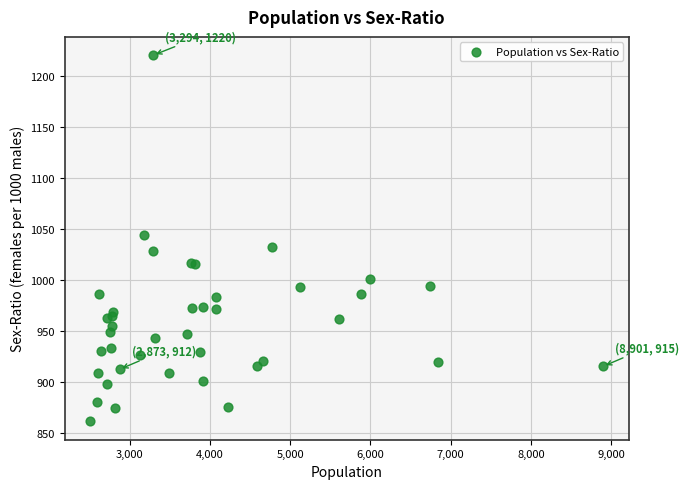

What Y value in the scatter plot is closest to 1040?

1044